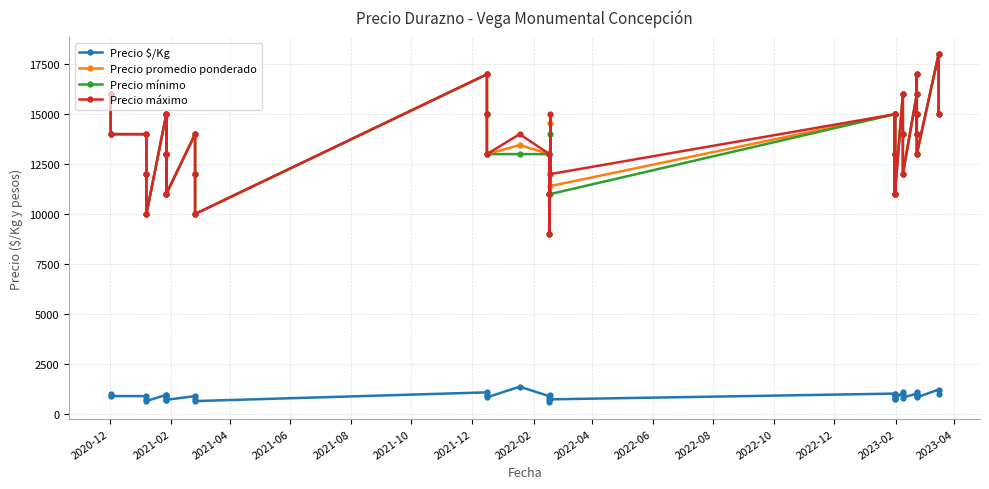

Reading left to right, what are all the values shown in this chart?

Precio $/Kg: 1000	875	875	750	625	938	812	688	938	812	688	875	750	625	1062	938	812	1346	867	733	600	909	712	1000	867	733	1000	867	733	1067	933	800	1000	938	875	1062	938	812	1200	1000
Precio promedio ponderado: 16000	14000	14000	12000	10000	15000	13000	11000	15000	13000	11000	14000	12000	10000	17000	15000	13000	13455	13000	11000	9000	14545	11400	15000	13000	11000	15000	13000	11000	16000	14000	12000	16000	15000	14000	17000	15000	13000	18000	15000
Precio mínimo: 16000	14000	14000	12000	10000	15000	13000	11000	15000	13000	11000	14000	12000	10000	17000	15000	13000	13000	13000	11000	9000	14000	11000	15000	13000	11000	15000	13000	11000	16000	14000	12000	16000	15000	14000	17000	15000	13000	18000	15000
Precio máximo: 16000	14000	14000	12000	10000	15000	13000	11000	15000	13000	11000	14000	12000	10000	17000	15000	13000	14000	13000	11000	9000	15000	12000	15000	13000	11000	15000	13000	11000	16000	14000	12000	16000	15000	14000	17000	15000	13000	18000	15000